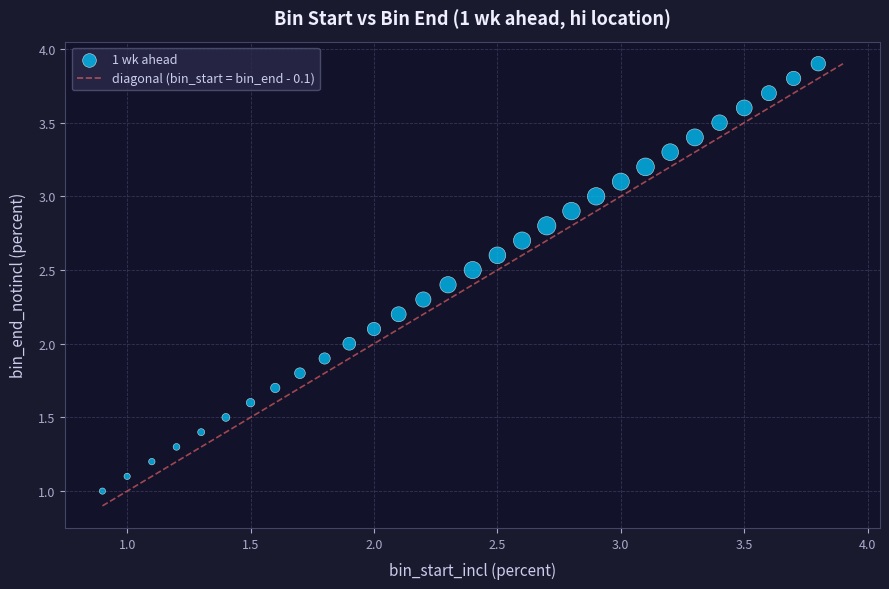

What is the range of X values (max minus min)?

2.9